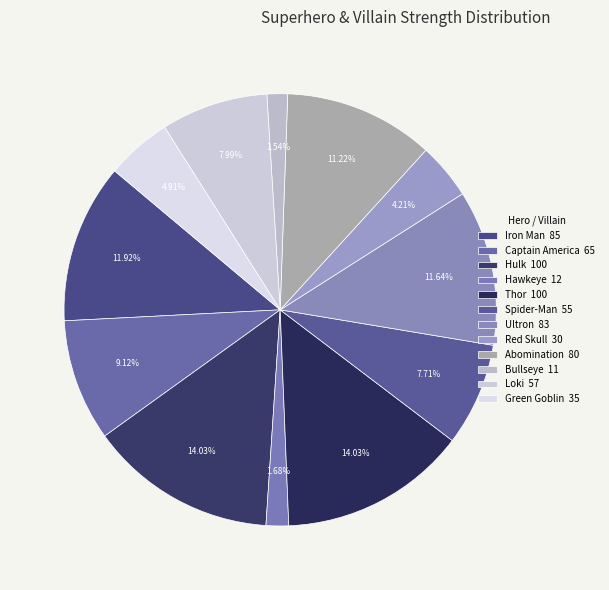

How many segments does this pie chart have?

12